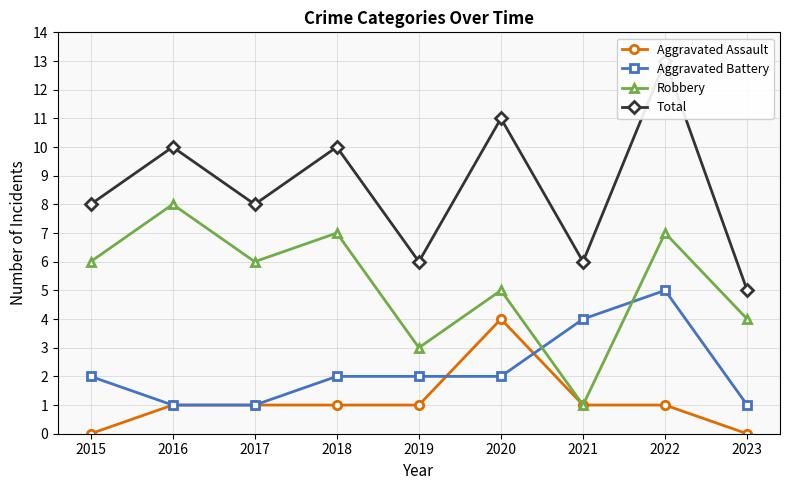

What is the maximum value for Robbery?

8